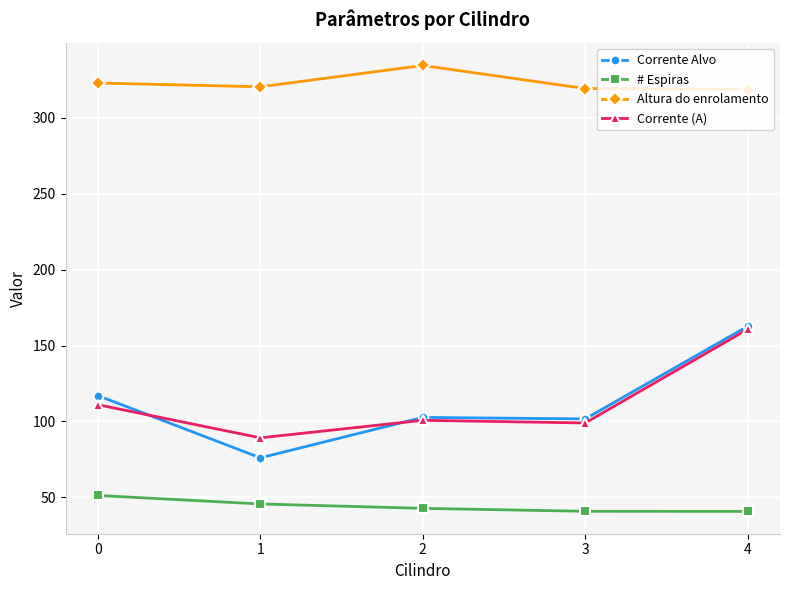

Which series has the largest total across all categories?

Altura do enrolamento